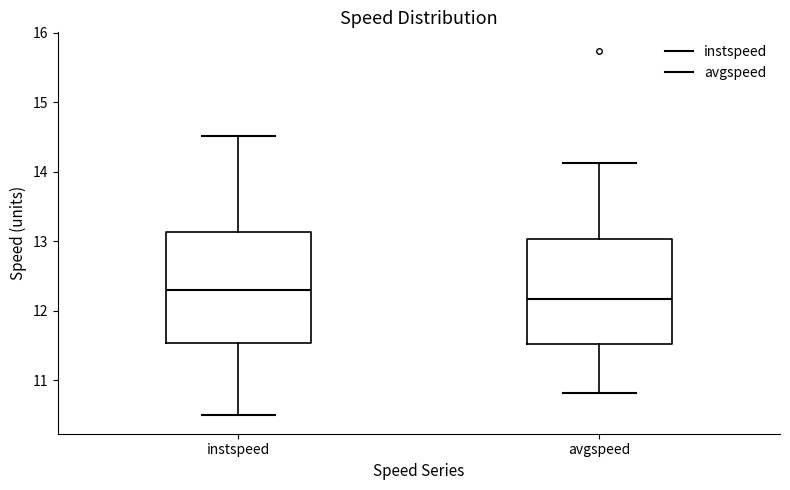

Reading left to right, read every box against the y-axis: the position of its median line, the range the box covers, and the ends of its whiskers. The values are not printed on the chart, so give them approximately, as read against the axis.

instspeed: median 12.3, box 11.5 to 13.1, whiskers 10.5 to 14.5
avgspeed: median 12.2, box 11.5 to 13.0, whiskers 10.8 to 14.1